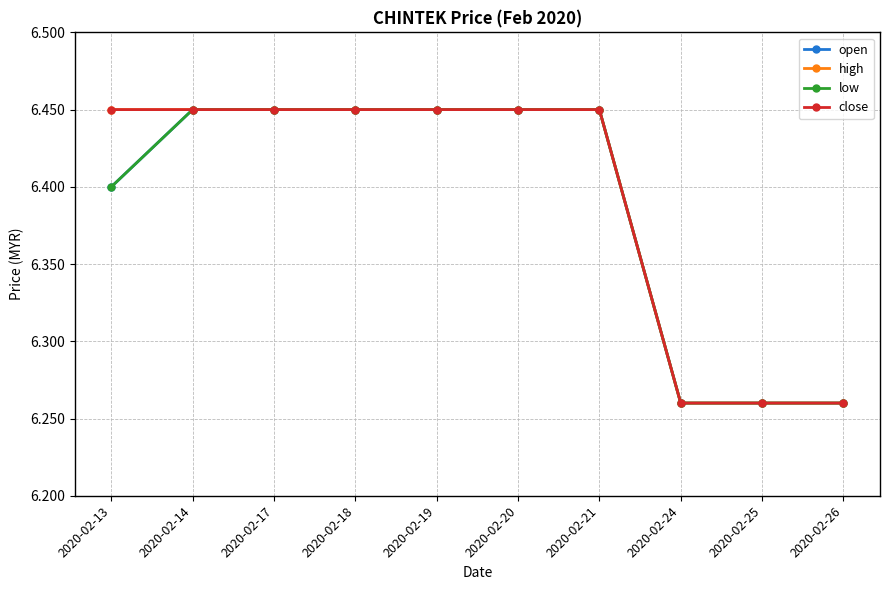

Does the chart have visible grid lines?

Yes